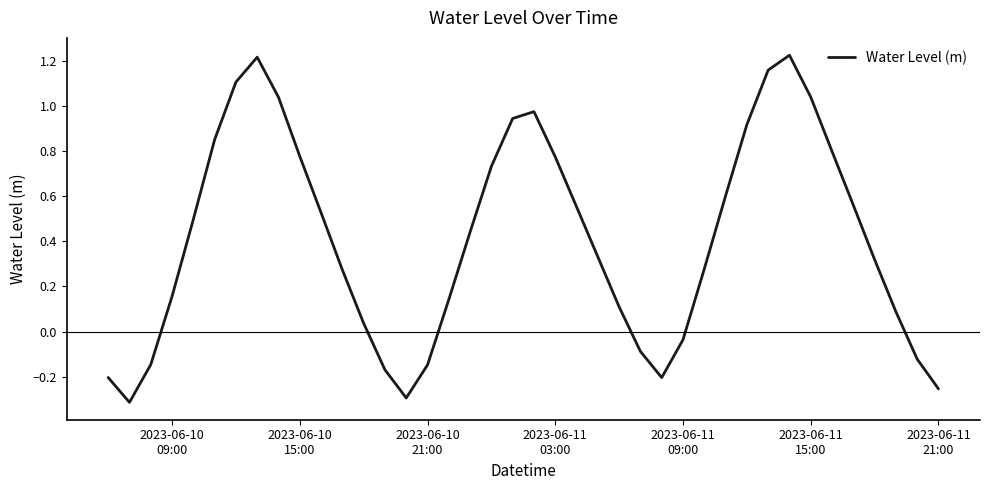

What is the difference between the maximum and minimum values?

1.5